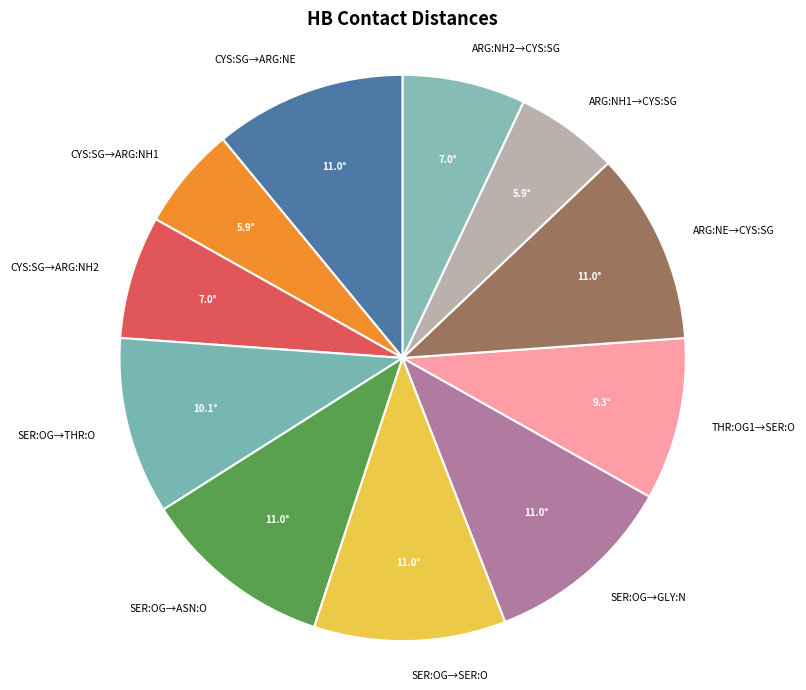

What is the ratio of the value at ARG:NH2→CYS:SG to the value at CYS:SG→ARG:NH2?

1.0